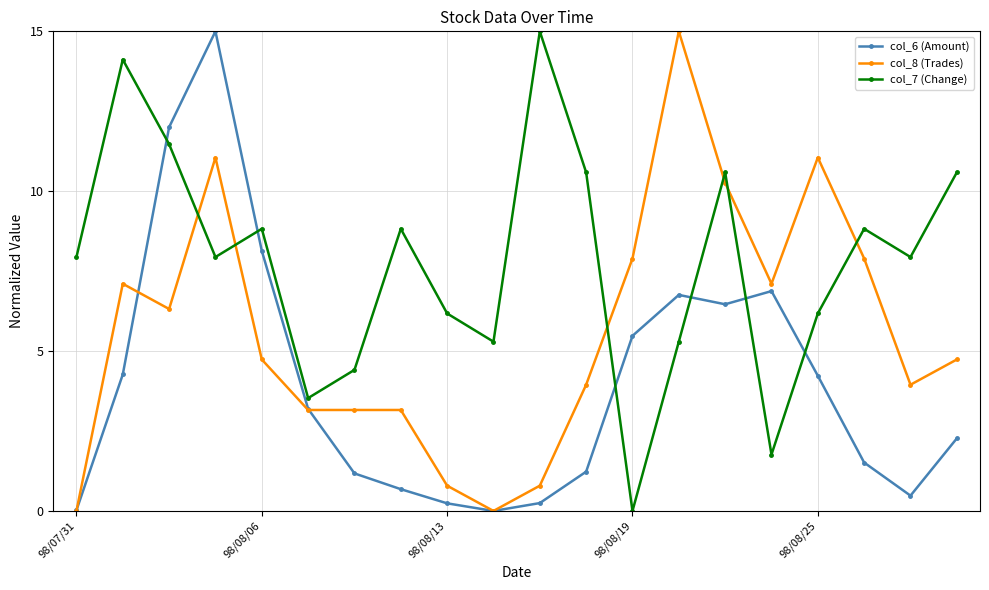

Which series has the largest total across all categories?

col_7 (Change)